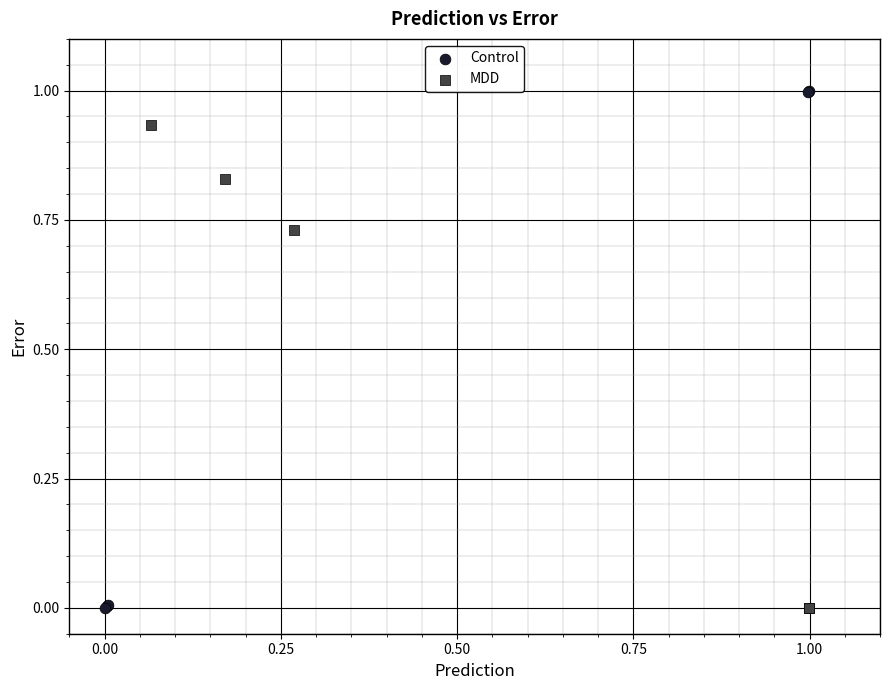

Which series has the widest spread of Y values?

Control